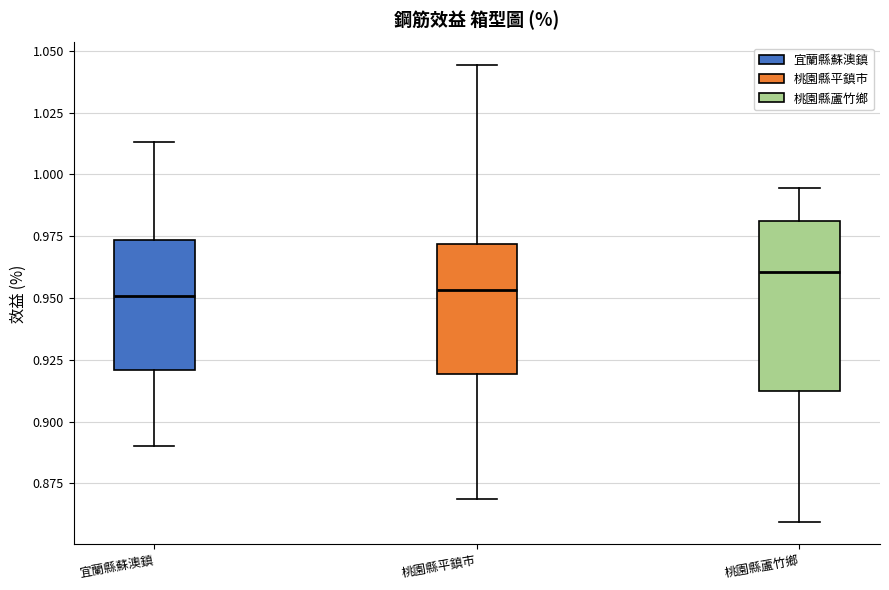

Which box is the tallest, from its lower edge to its upper edge?

桃園縣蘆竹鄉